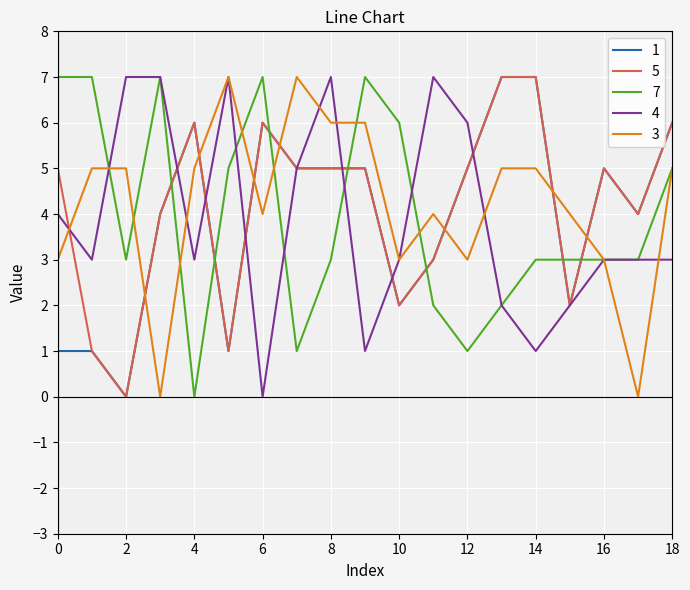

True or false: 7 and 1 intersect in this chart.

True